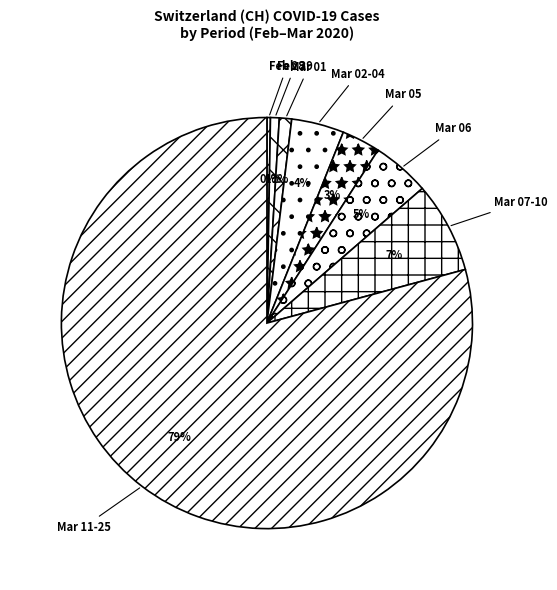

Which has a higher value, Mar 06 or Mar 07-10?

Mar 07-10